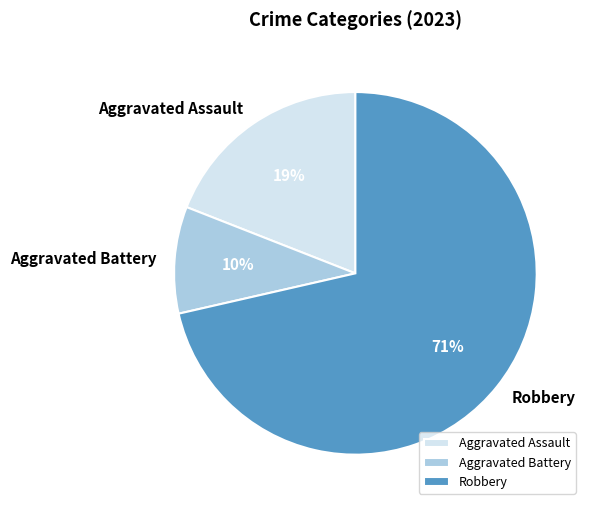

Is there any slice that represents more than half of the pie?

Yes